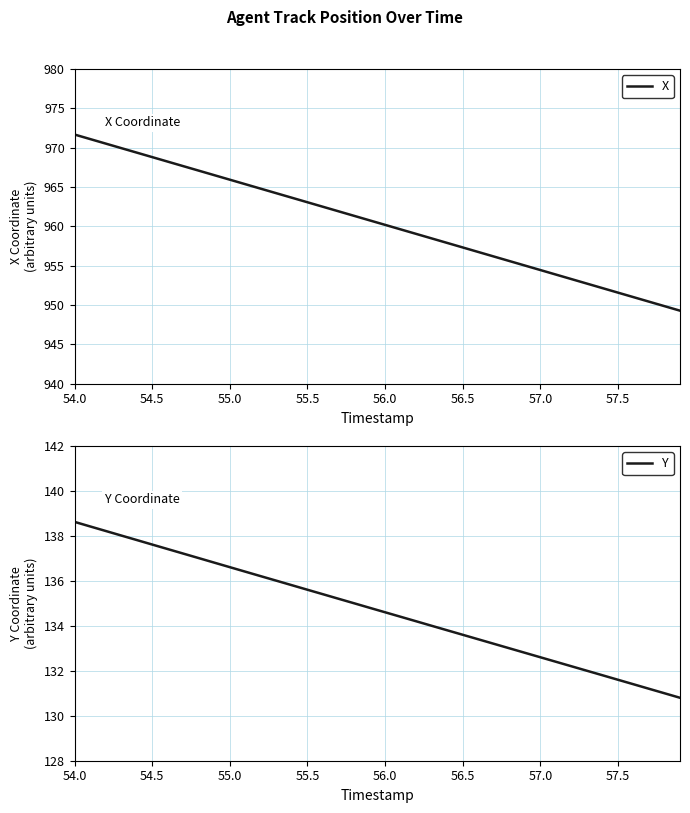

Reading left to right, list all the values displayed in this chart.

X: 971.7	971.1	970.5	969.9	969.4	968.8	968.2	967.7	967.1	966.5	965.9	965.4	964.8	964.2	963.6	963.1	962.5	961.9	961.3	960.8	960.2	959.6	959.0	958.5	957.9	957.3	956.7	956.2	955.6	955.0	954.5	953.9	953.3	952.7	952.2	951.6	951.0	950.4	949.9	949.3
Y: 138.6	138.4	138.2	138.0	137.8	137.6	137.4	137.2	137.0	136.8	136.6	136.4	136.2	136.0	135.8	135.6	135.4	135.2	135.0	134.8	134.6	134.4	134.2	134.0	133.8	133.6	133.4	133.2	133.0	132.8	132.6	132.4	132.2	132.0	131.8	131.6	131.4	131.2	131.0	130.8